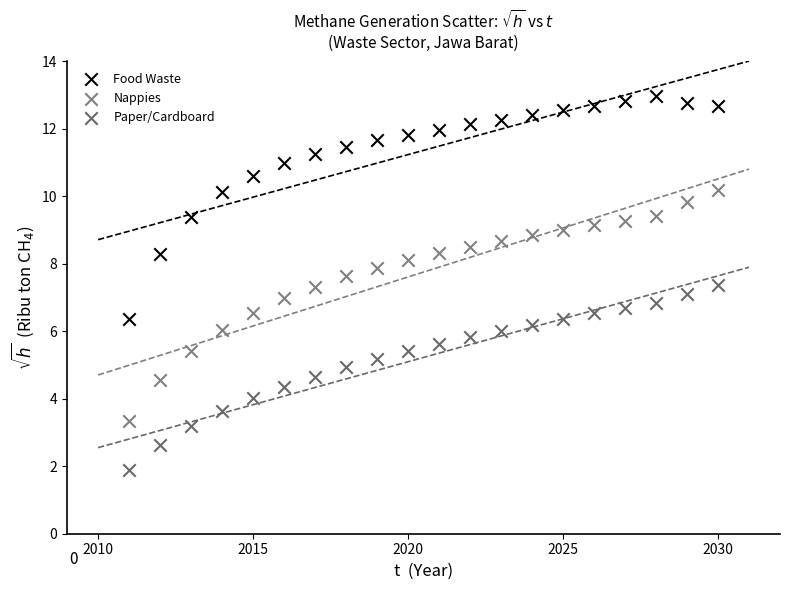

Which series reaches the maximum Y coordinate?

Food Waste